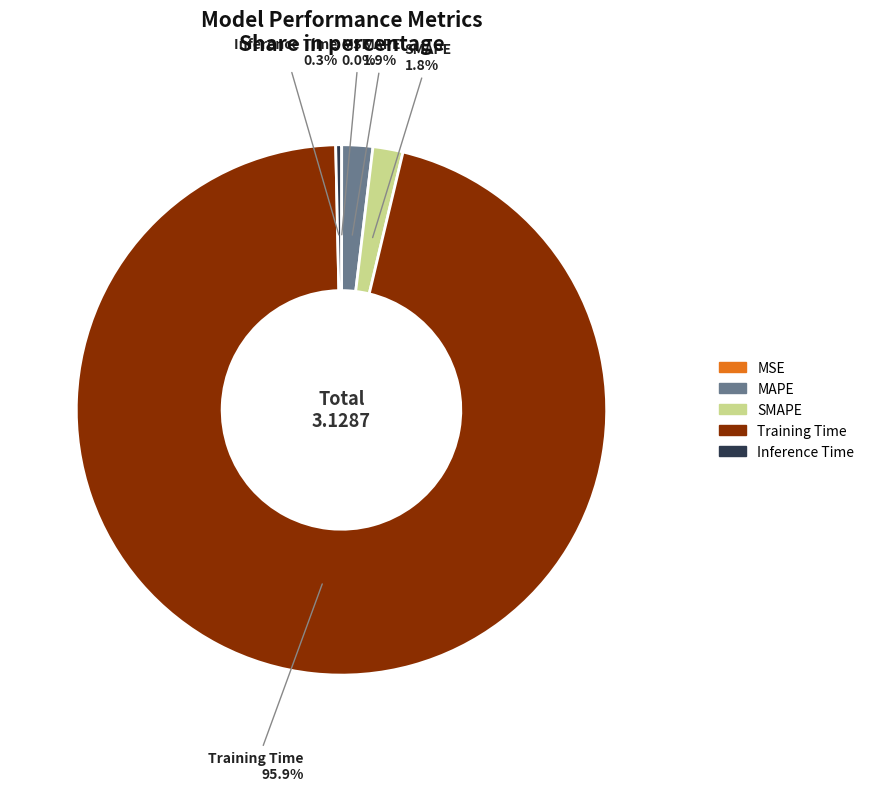

Which slice is the largest?

Training Time